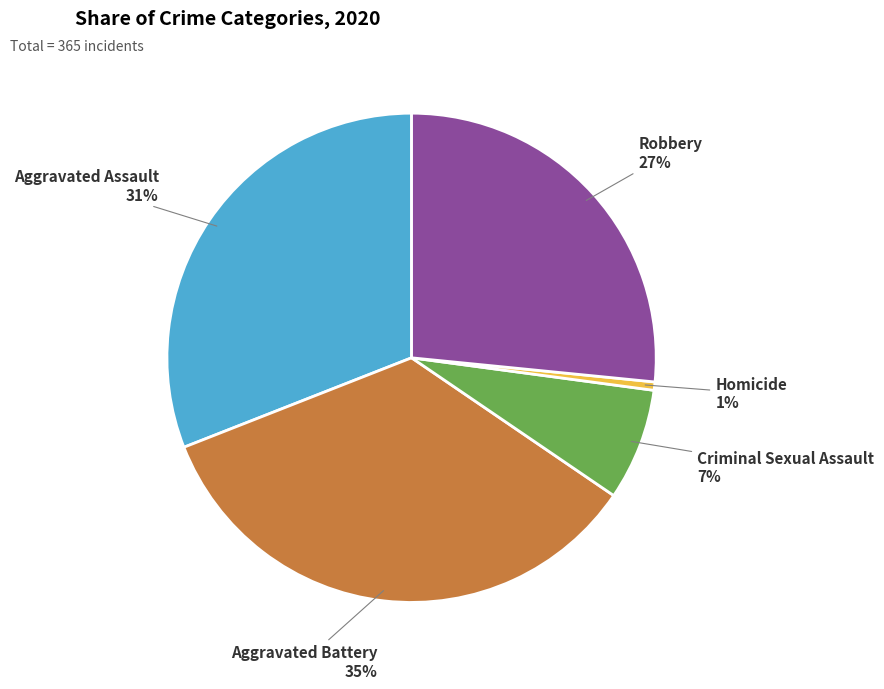

To the nearest percent, what is the difference between the largest and smallest slice percentages?

34%